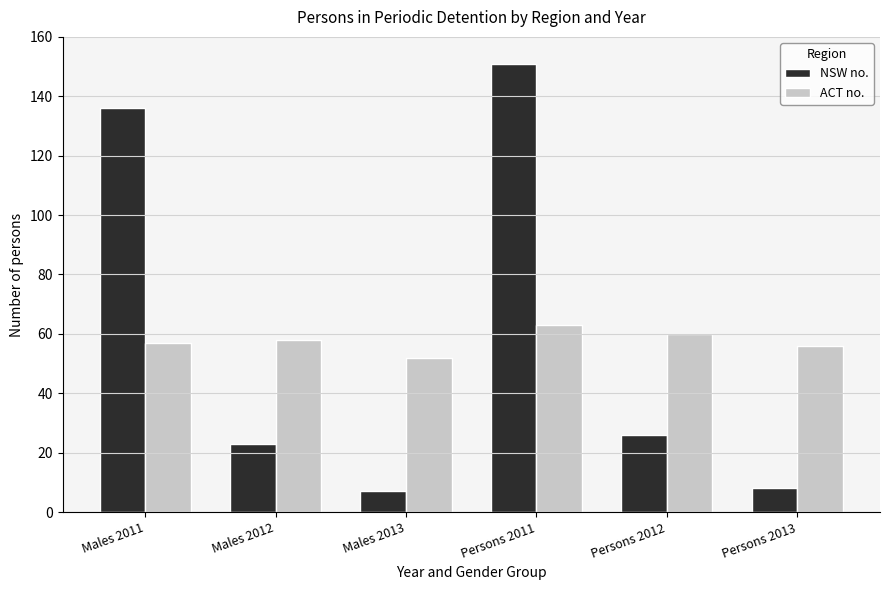

What is the average value of the ACT no. series?

58